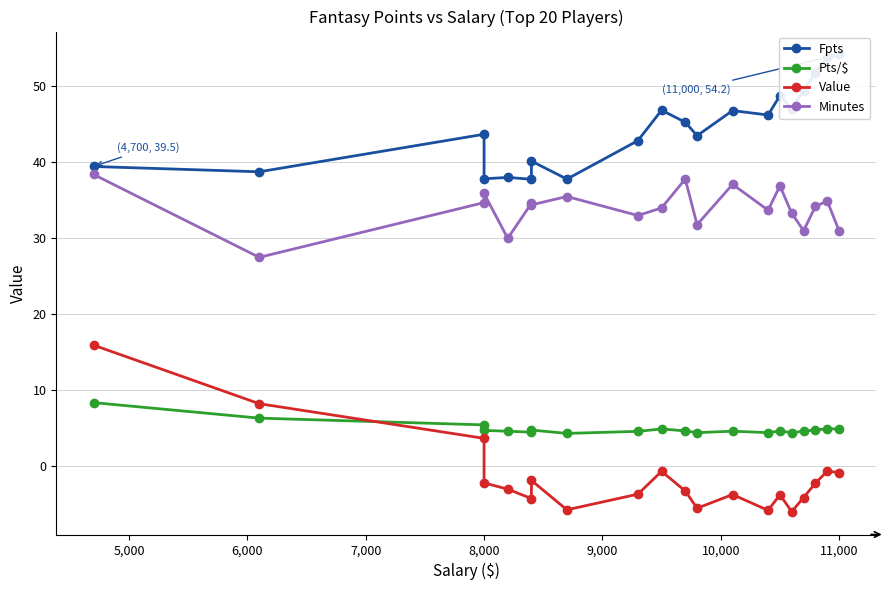

Which series has the largest total across all categories?

Fpts